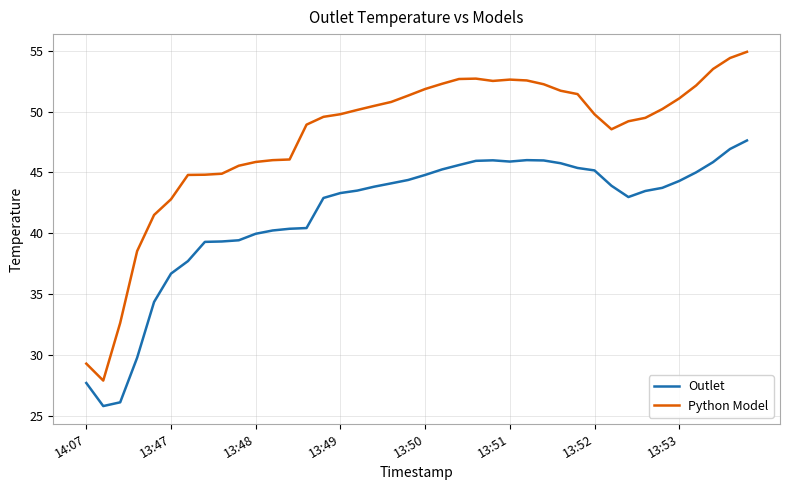

True or false: Outlet and Python Model intersect in this chart.

False